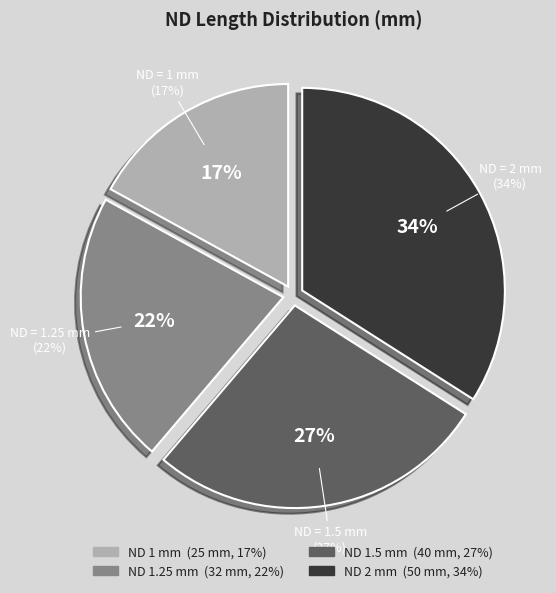

Is 1 the majority of the pie?

No